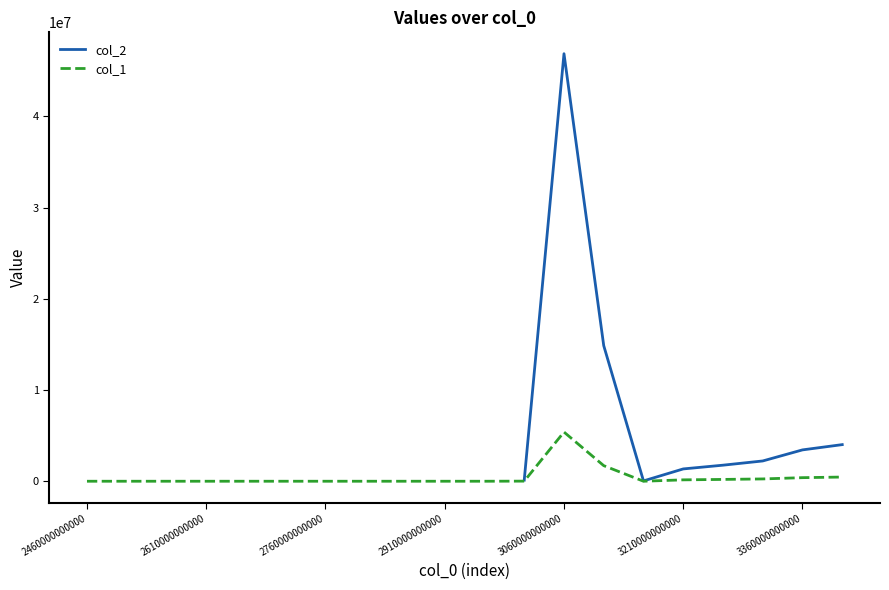

How many interior local valleys does the col_2 series have?

1